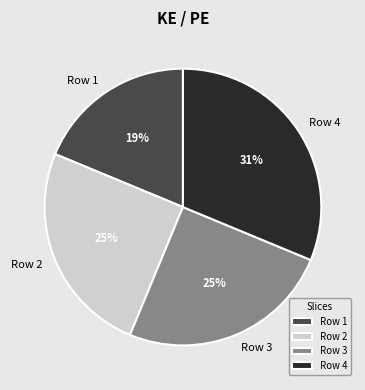

What percentage is the Row 2 slice, to the nearest percent?

25%